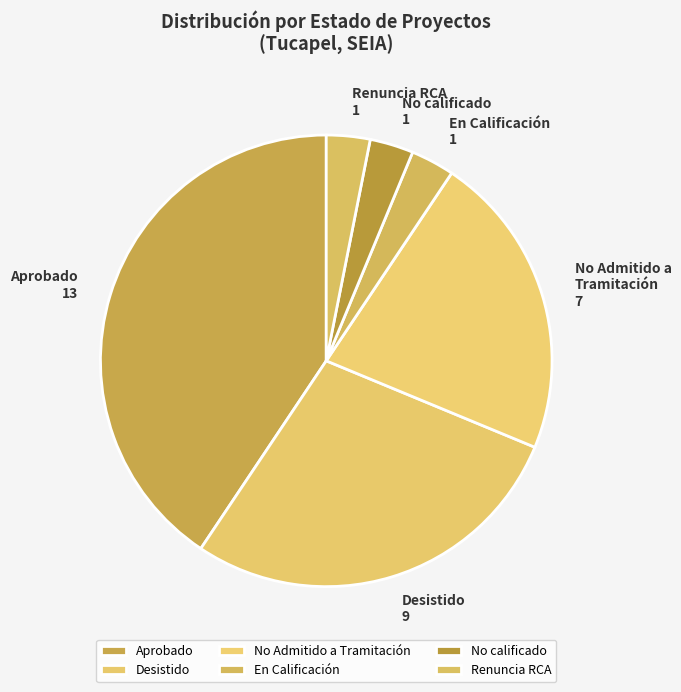

What is the largest slice in the pie chart?

Aprobado